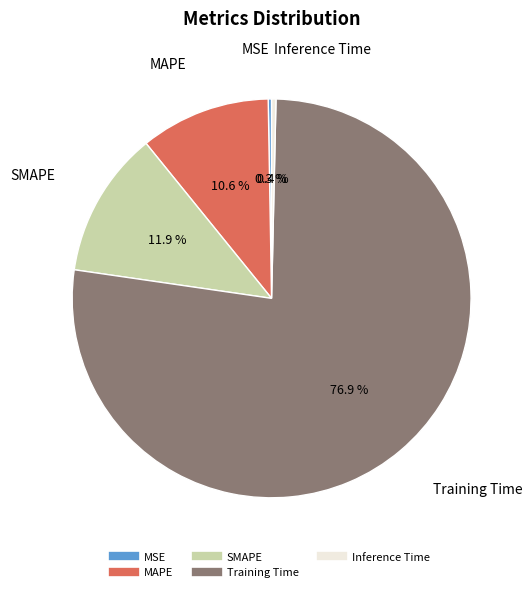

Which has a higher value, SMAPE or Training Time?

Training Time